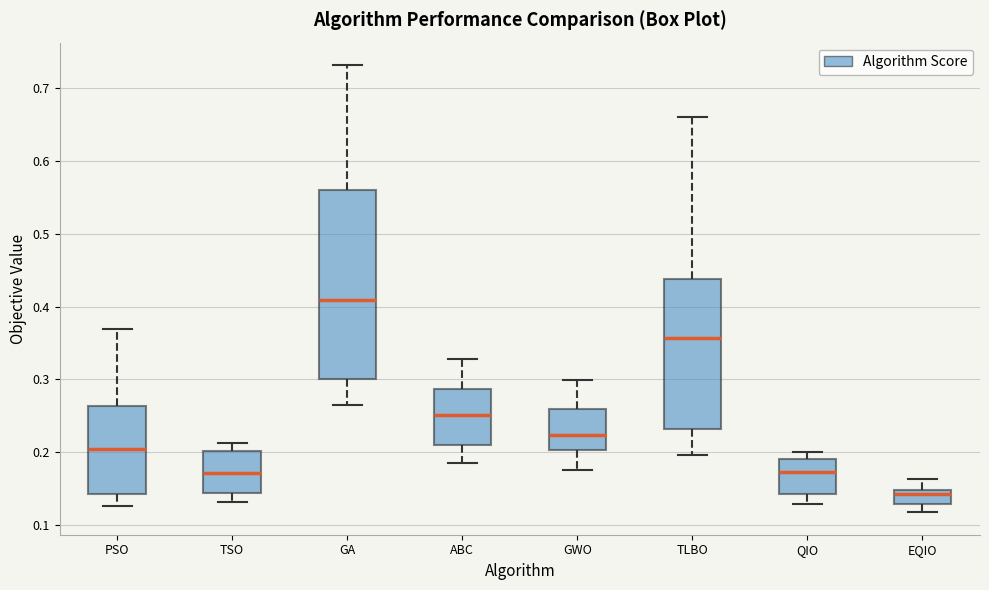

Reading left to right, read every box against the y-axis: the position of its median line, the range the box covers, and the ends of its whiskers. The values are not printed on the chart, so give them approximately, as read against the axis.

PSO: median 0.21, box 0.14 to 0.26, whiskers 0.13 to 0.37
TSO: median 0.17, box 0.14 to 0.20, whiskers 0.13 to 0.21
GA: median 0.41, box 0.30 to 0.56, whiskers 0.27 to 0.73
ABC: median 0.25, box 0.21 to 0.29, whiskers 0.18 to 0.33
GWO: median 0.22, box 0.20 to 0.26, whiskers 0.18 to 0.30
TLBO: median 0.36, box 0.23 to 0.44, whiskers 0.20 to 0.66
QIO: median 0.17, box 0.14 to 0.19, whiskers 0.13 to 0.20
EQIO: median 0.14, box 0.13 to 0.15, whiskers 0.12 to 0.16